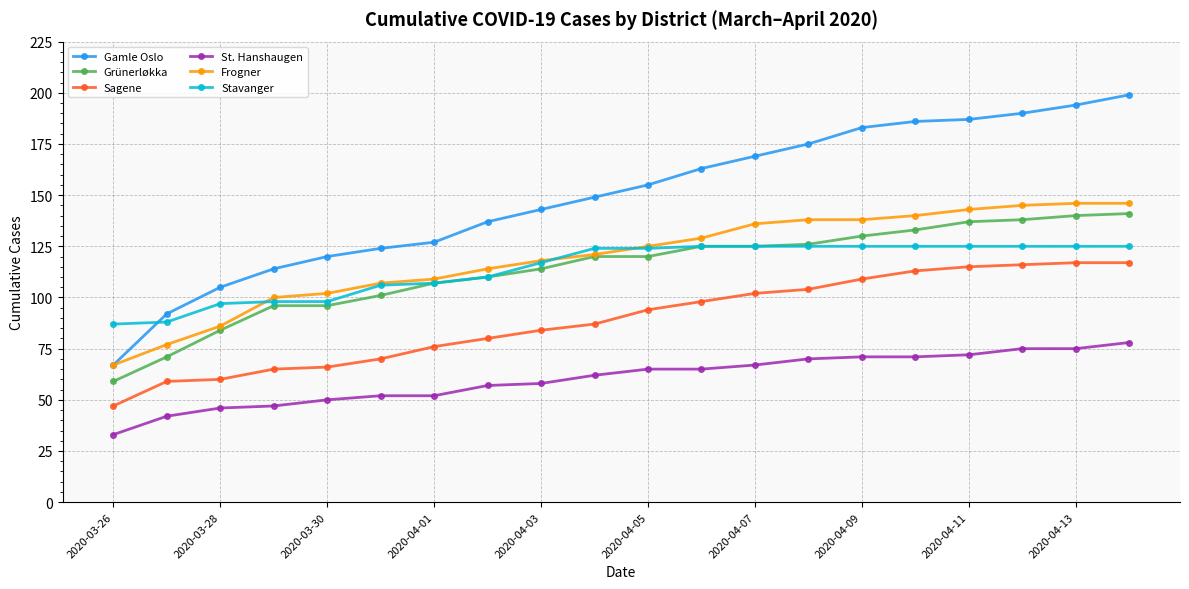

What is the greatest value displayed?

199